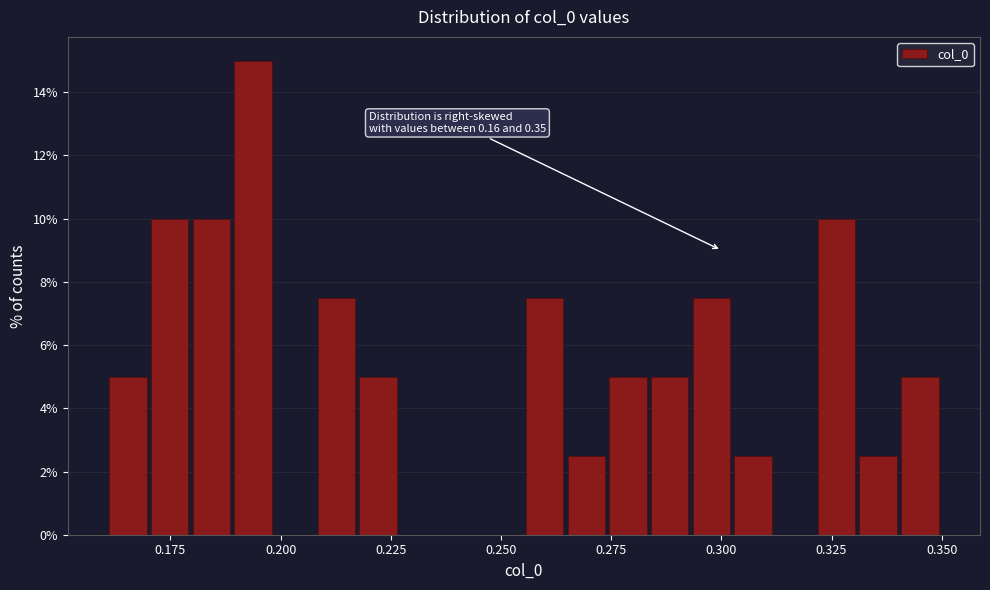

Around what value on the x-axis is the tallest bar? Give the approximate position of its centre, as read against the axis.

0.195